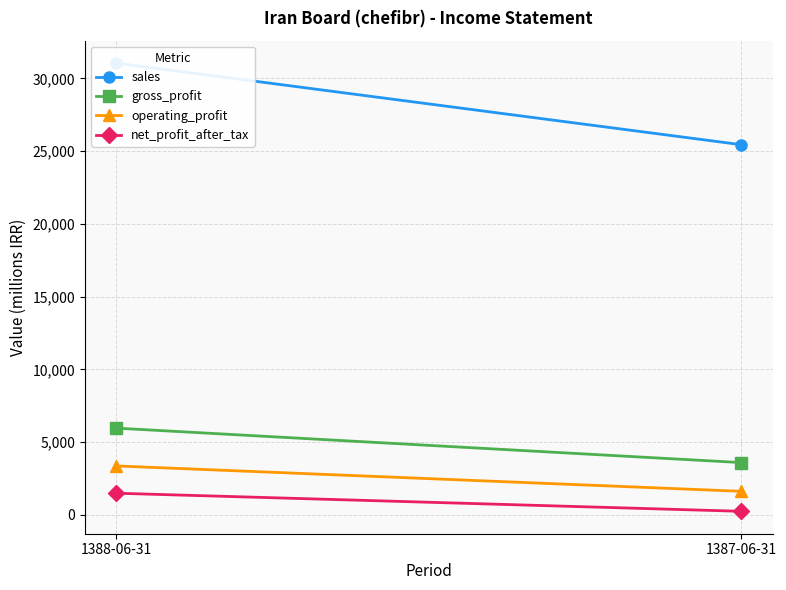

Which series has the widest spread of values?

sales